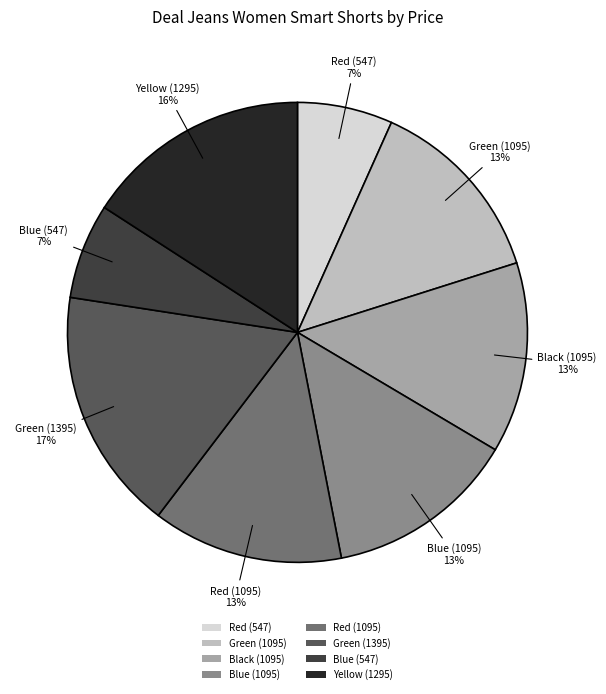

To the nearest percent, what is the combined percentage of Yellow (1295) and Red (1095)?

29%